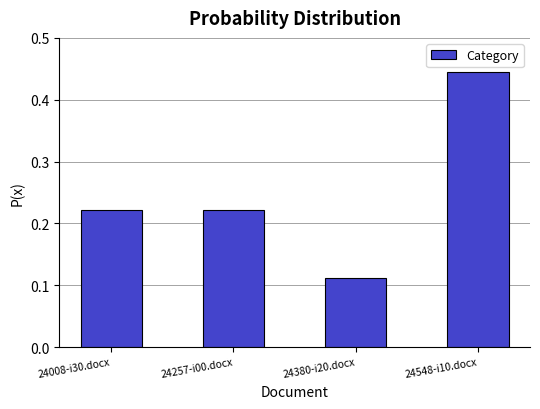

The chart shows a value of 0.1 at 24008-i30.docx. True or false?

False